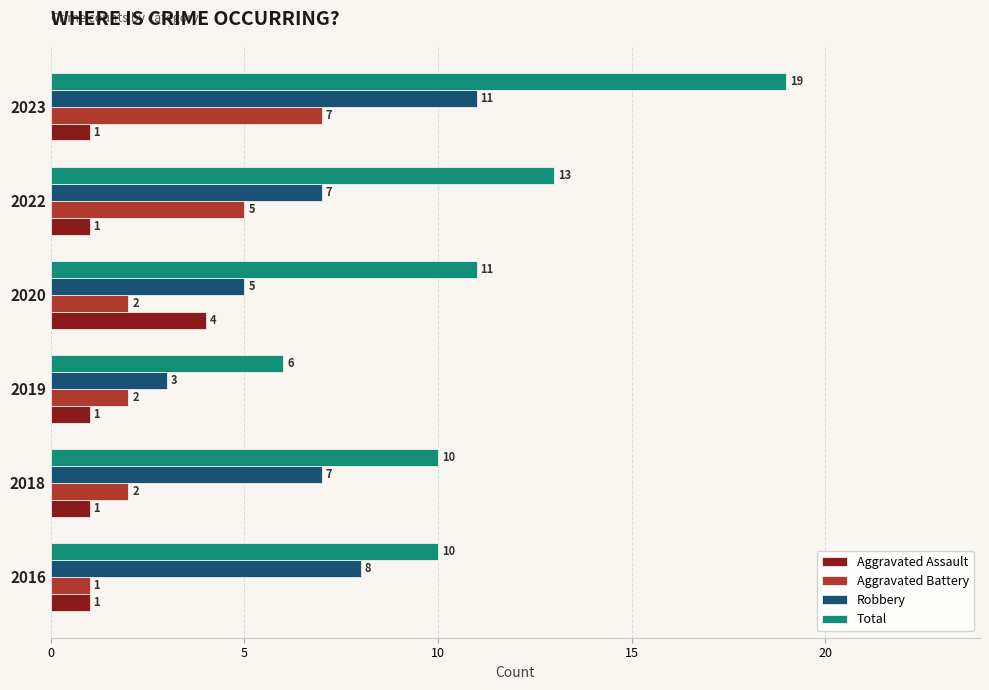

Rank the series by their average value, from lowest to highest.

Aggravated Assault, Aggravated Battery, Robbery, Total